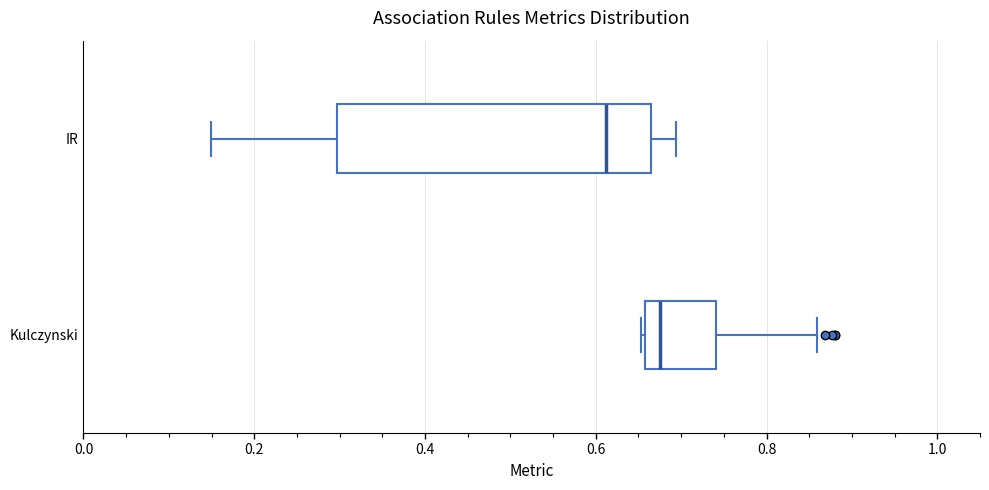

Comparing the boxes themselves (not the whiskers), which one is the widest?

IR